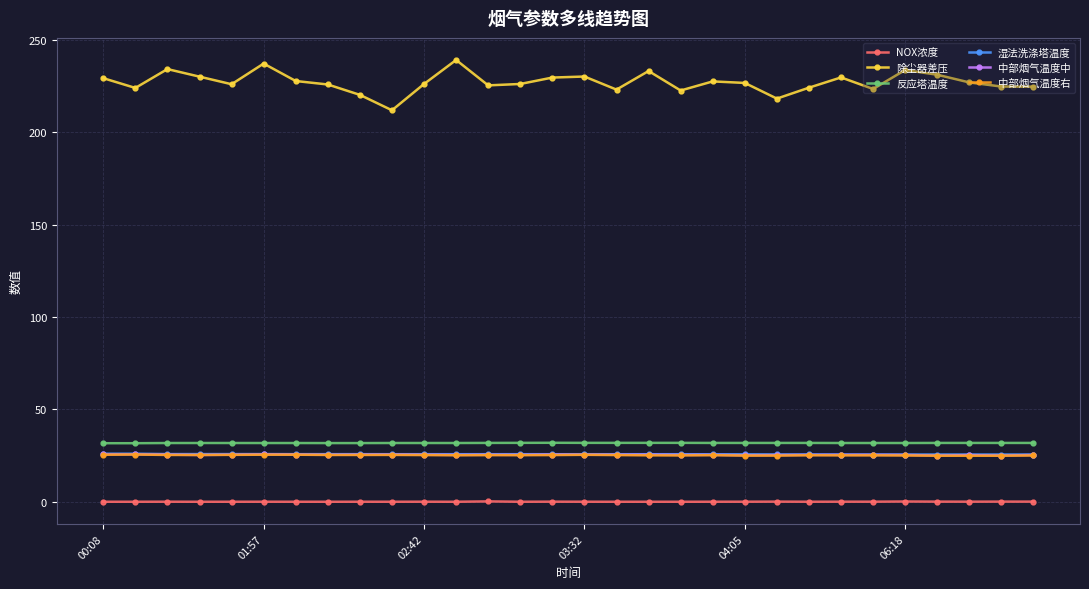

What is the lowest value of the 反应塔温度 series?

31.7